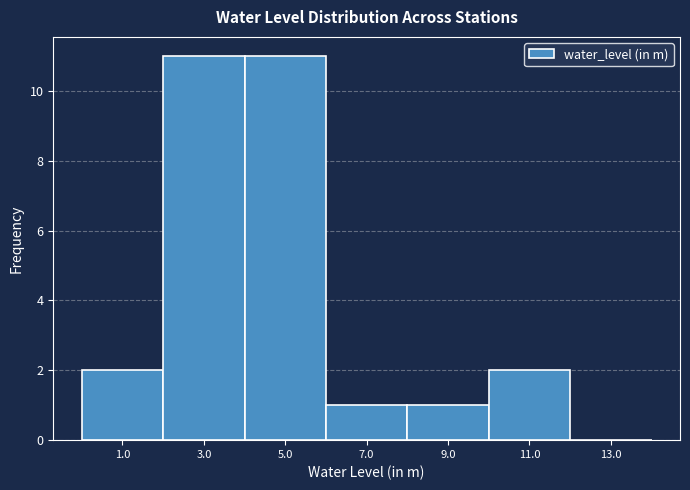

Reading left to right, transcribe this chart: for each bar, give the range it covers on the x-axis and its height. The values are not printed on the chart, so give them approximately, as read against the axis.

0 to 2: 2
2 to 4: 11
4 to 6: 11
6 to 8: 1
8 to 10: 1
10 to 12: 2
12 to 14: 0